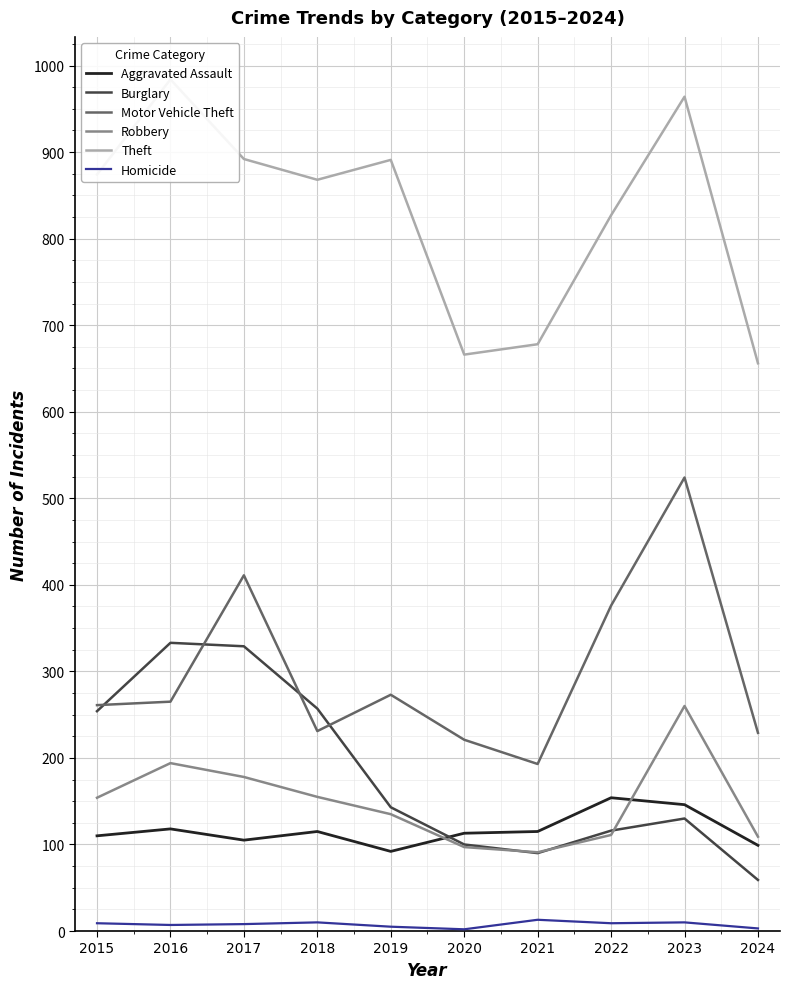

How many categories are shown in the chart?

10